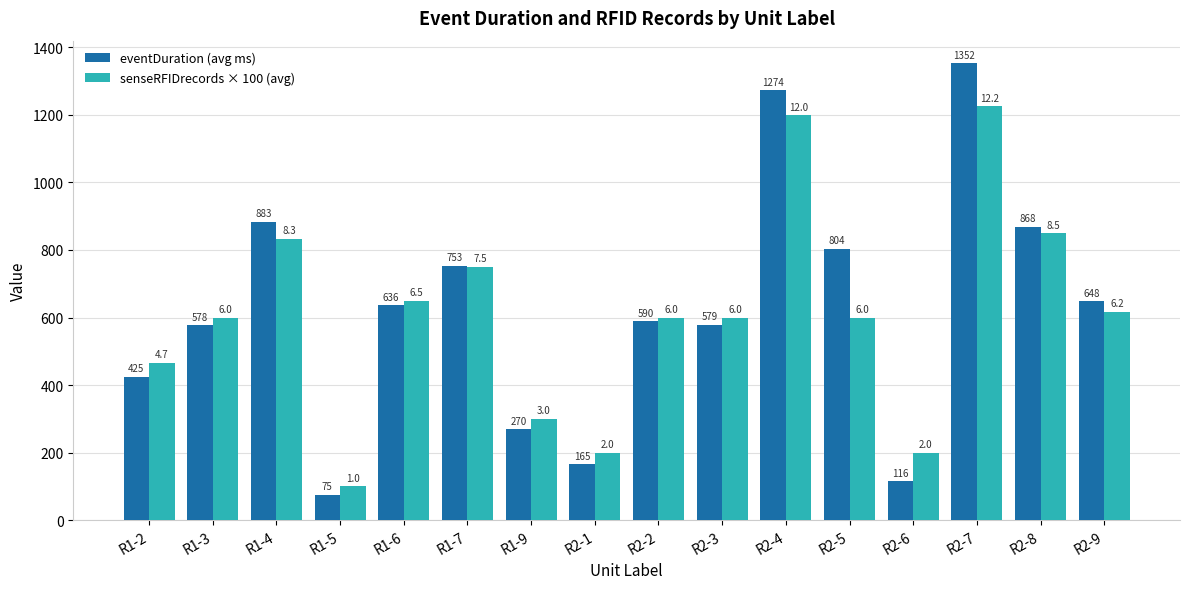

Count the number of categories in the chart.

16